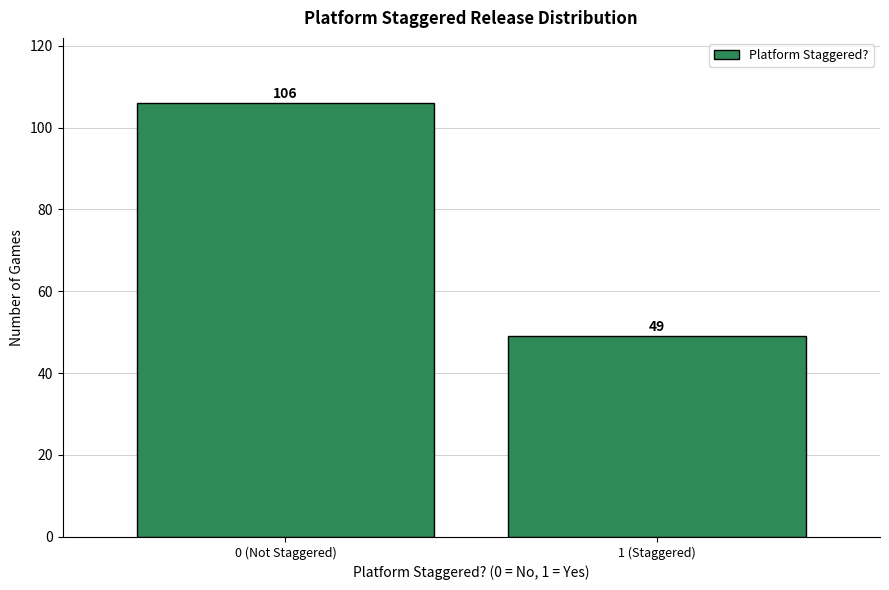

Reading left to right, what are all the values shown in this chart?

106	49